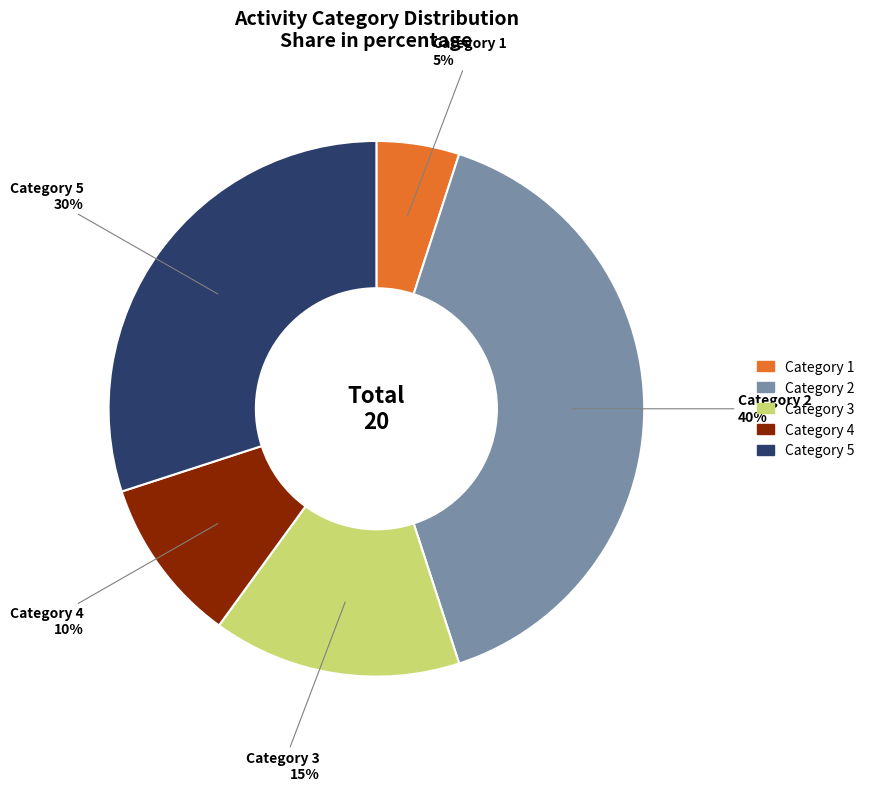

To the nearest percent, what is the difference between the largest and smallest slice percentages?

35%